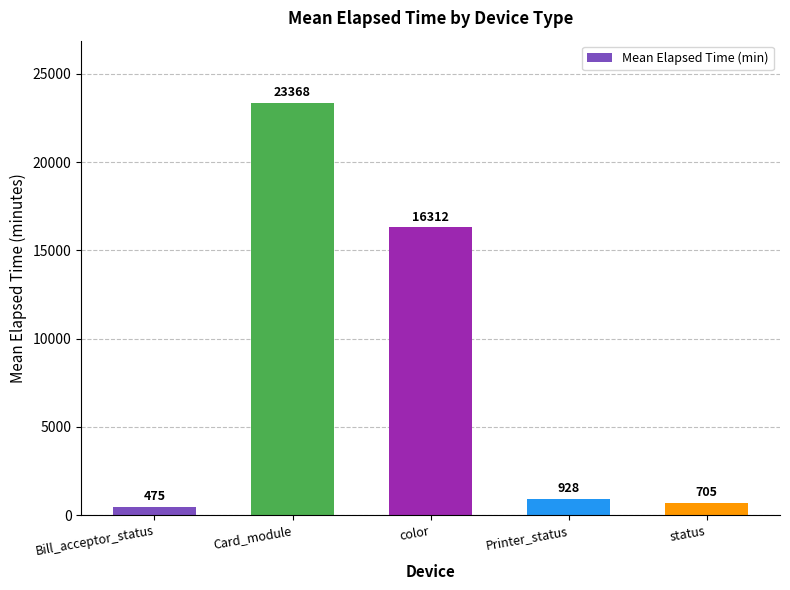

List the labels in order of value, largest first.

Card_module, color, Printer_status, status, Bill_acceptor_status